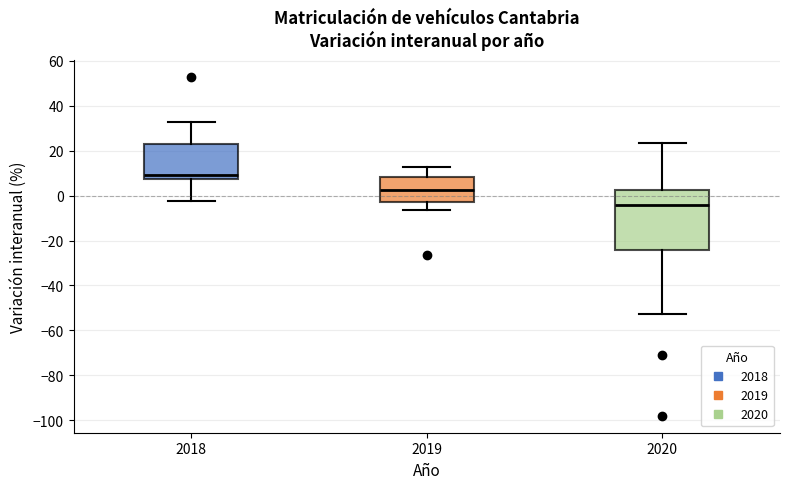

Where does the lower whisker of the box at x = 2018 end on the y-axis? The values are not printed on the chart, so give them approximately, as read against the axis.

-2